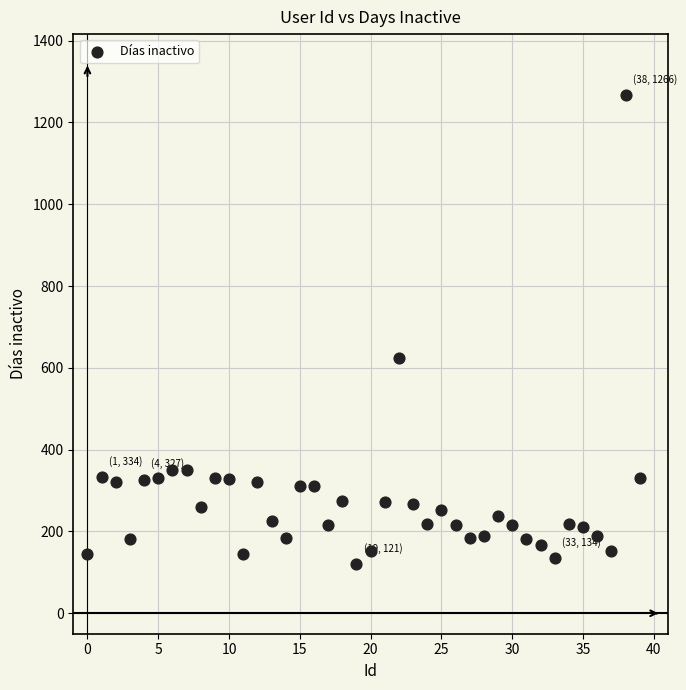

What Y value in the scatter plot is closest to 693?

624